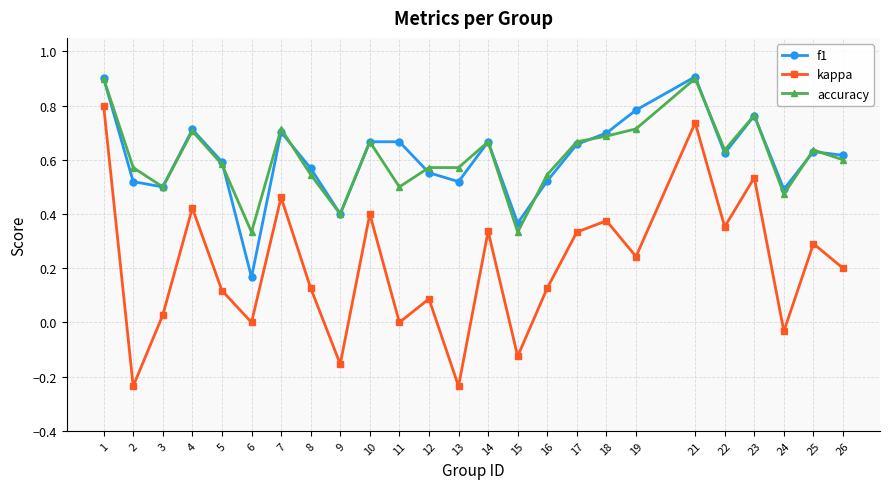

How many accuracy values are between 0 and 1?

25